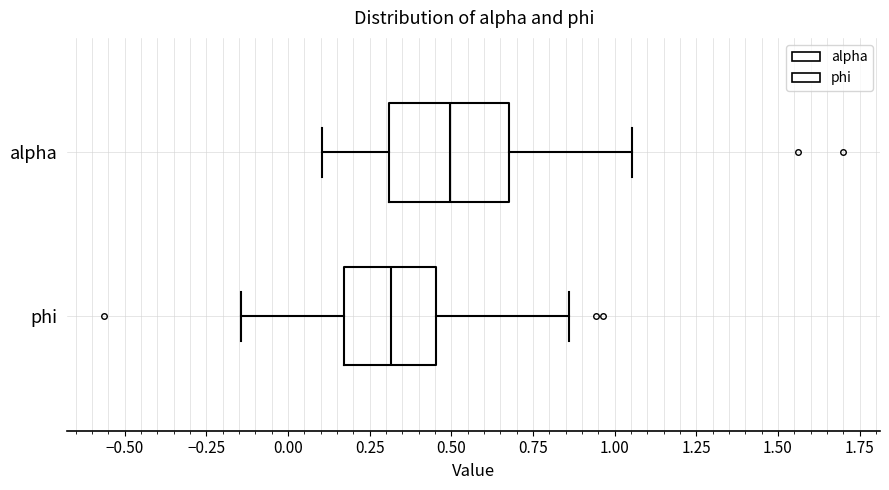

Where does the right whisker of the box for alpha end on the x-axis? The values are not printed on the chart, so give them approximately, as read against the axis.

1.05